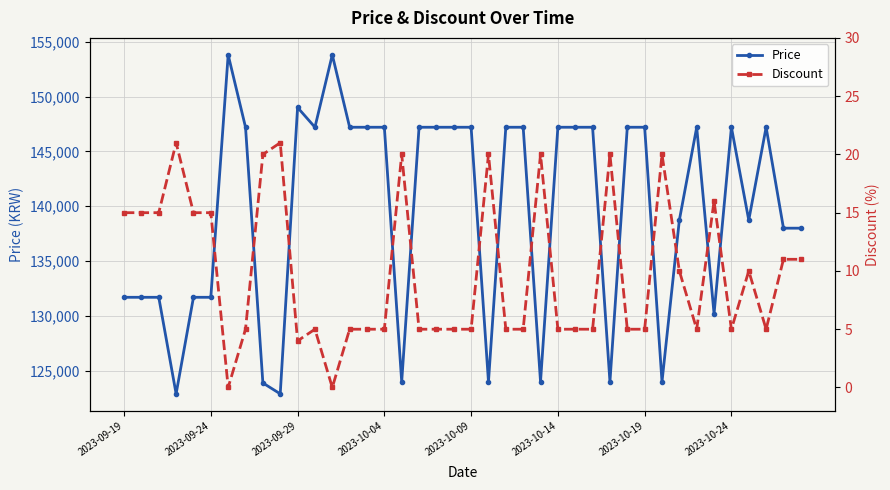

Rank the series by their average value, from lowest to highest.

Discount, Price